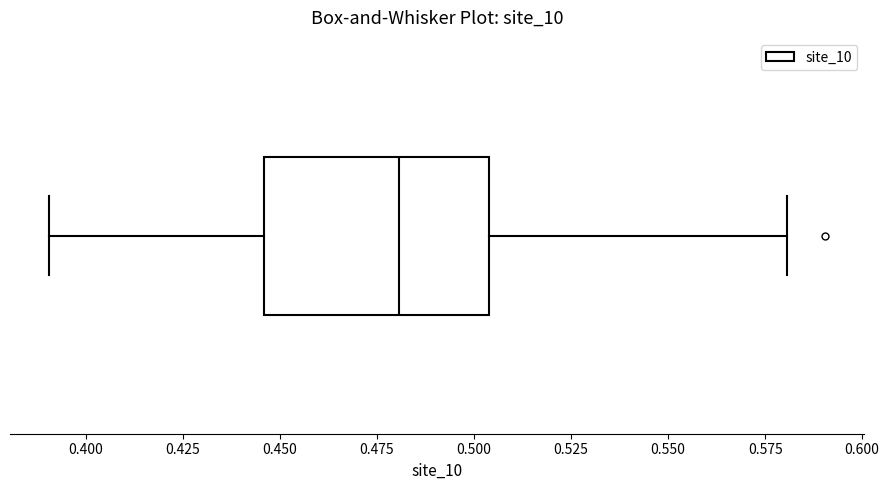

Read this box plot against the x-axis: the position of the median line, the range covered by the box, and the ends of both whiskers. The values are not printed on the chart, so give them approximately, as read against the axis.

median 0.480, box 0.445 to 0.505, whiskers 0.390 to 0.580